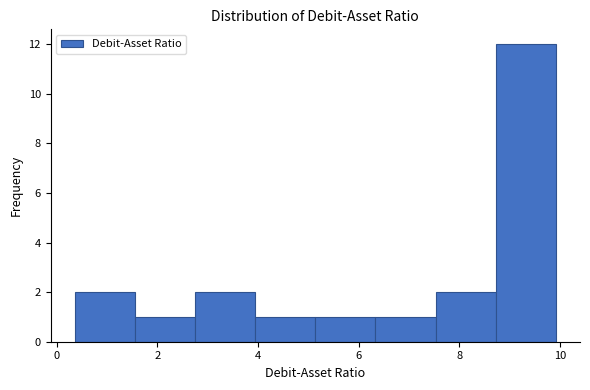

Reading left to right, transcribe this chart: for each bar, give the range it covers on the x-axis and its height. Neither the bar edges nor the heights are printed on the chart, so give them approximately, as read against the axes.

0.4 to 1.6: 2
1.6 to 2.8: 1
2.8 to 4.0: 2
4.0 to 5.2: 1
5.2 to 6.4: 1
6.4 to 7.6: 1
7.6 to 8.8: 2
8.8 to 10.0: 12